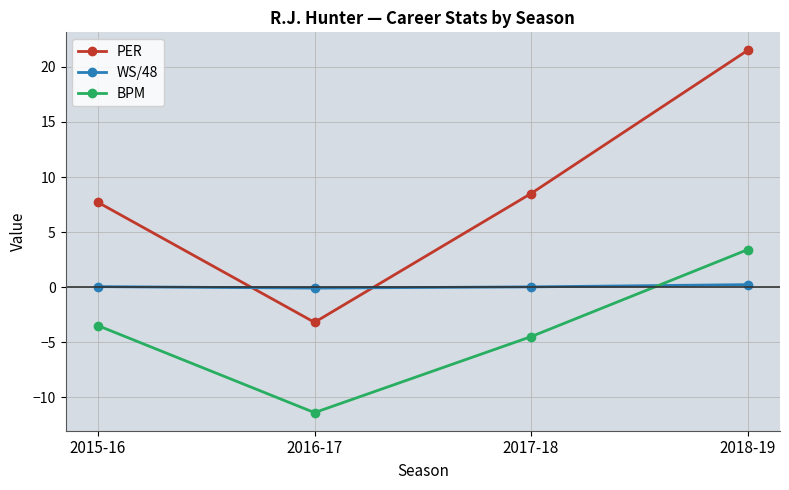

How many data points in PER are less than 8?

2